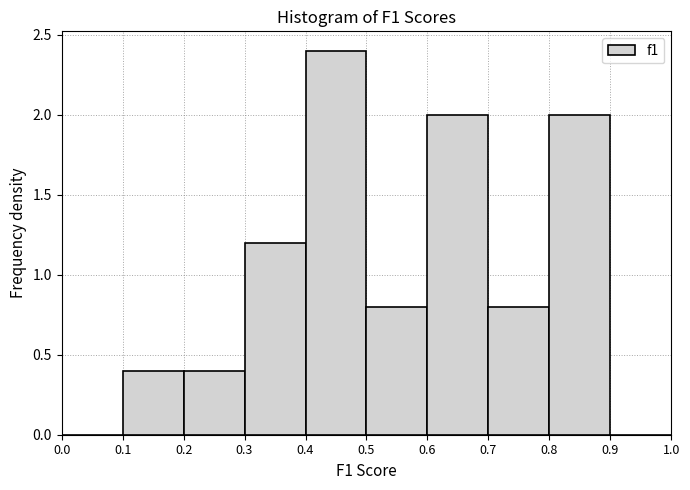

Reading left to right, transcribe this chart: for each bar, give the range it covers on the x-axis and its height. The values are not printed on the chart, so give them approximately, as read against the axis.

0.0 to 0.1: 0
0.1 to 0.2: 0.4
0.2 to 0.3: 0.4
0.3 to 0.4: 1.2
0.4 to 0.5: 2.4
0.5 to 0.6: 0.8
0.6 to 0.7: 2.0
0.7 to 0.8: 0.8
0.8 to 0.9: 2.0
0.9 to 1.0: 0